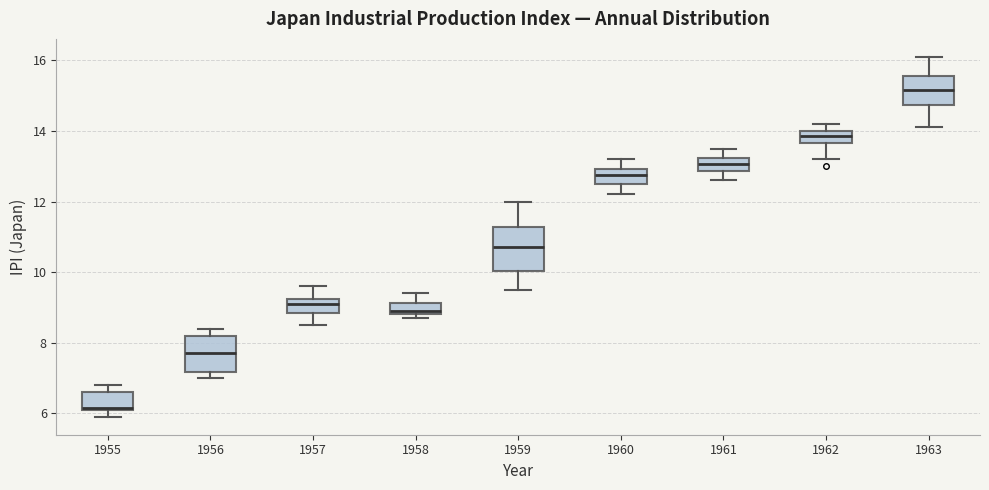

Reading left to right, transcribe this box plot: for each box, give where its median line is, the range the box spans, and where its two whiskers end, as read against the y-axis. The values are not printed on the chart, so give them approximately, as read against the axis.

1955: median 6.2, box 6.2 to 6.6, whiskers 6.0 to 6.8
1956: median 7.8, box 7.2 to 8.2, whiskers 7.0 to 8.4
1957: median 9.2 (just below the box's upper edge), box 8.8 to 9.2, whiskers 8.6 to 9.6
1958: median 9.0, box 8.8 to 9.2, whiskers 8.8 (just below the box's lower edge) to 9.4
1959: median 10.8, box 10.0 to 11.2, whiskers 9.6 to 12.0
1960: median 12.8, box 12.6 to 13.0, whiskers 12.2 to 13.2
1961: median 13.0, box 12.8 to 13.2, whiskers 12.6 to 13.6
1962: median 13.8, box 13.6 to 14.0, whiskers 13.2 to 14.2
1963: median 15.2, box 14.8 to 15.6, whiskers 14.2 to 16.2